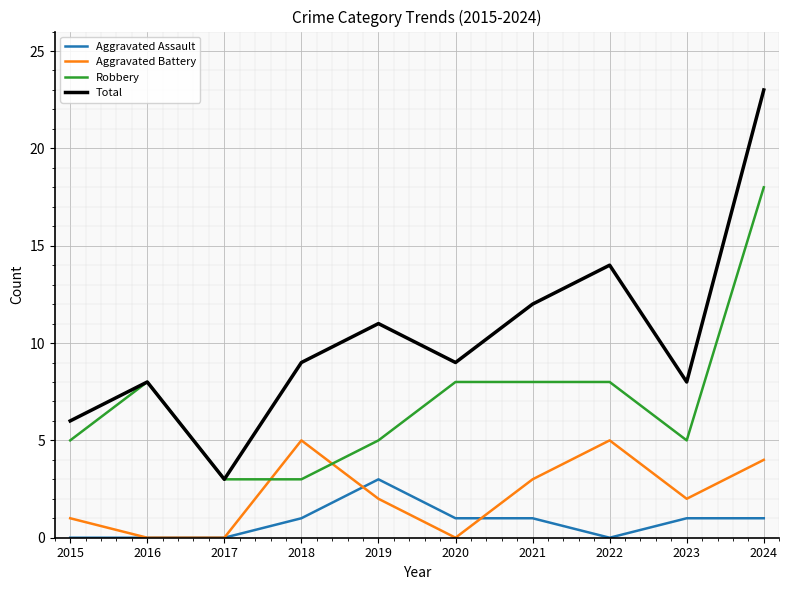

What is the spread (max minus min) of values at 2022?

14